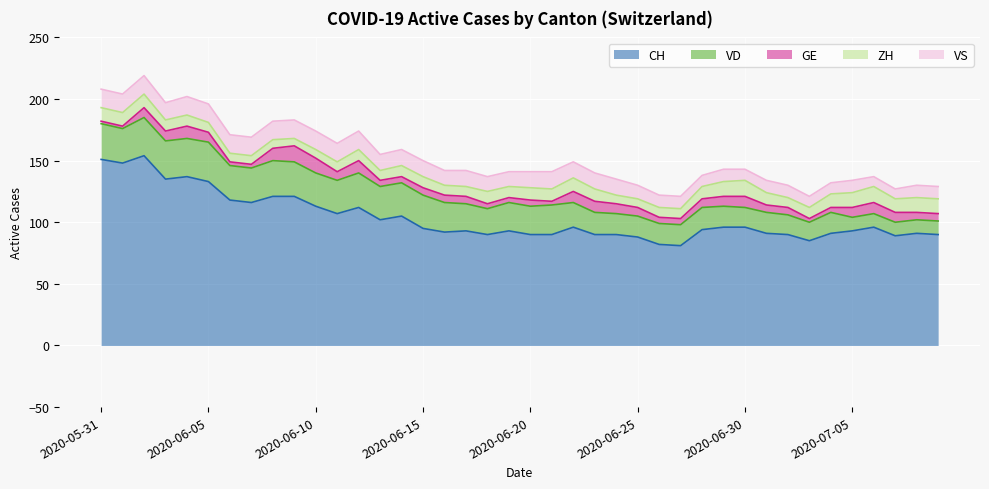

How many data points in ZH are above 9?

18